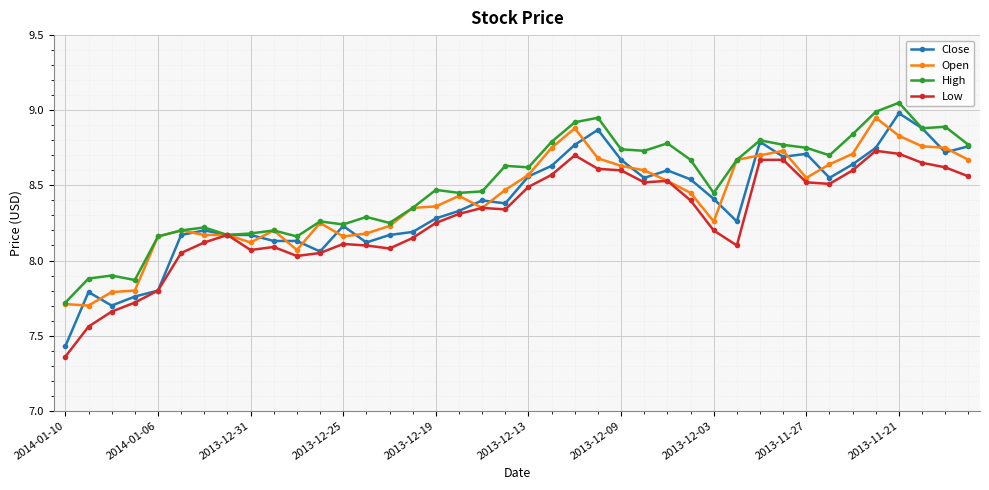

At how many categories does at least one series exceed 8?

36